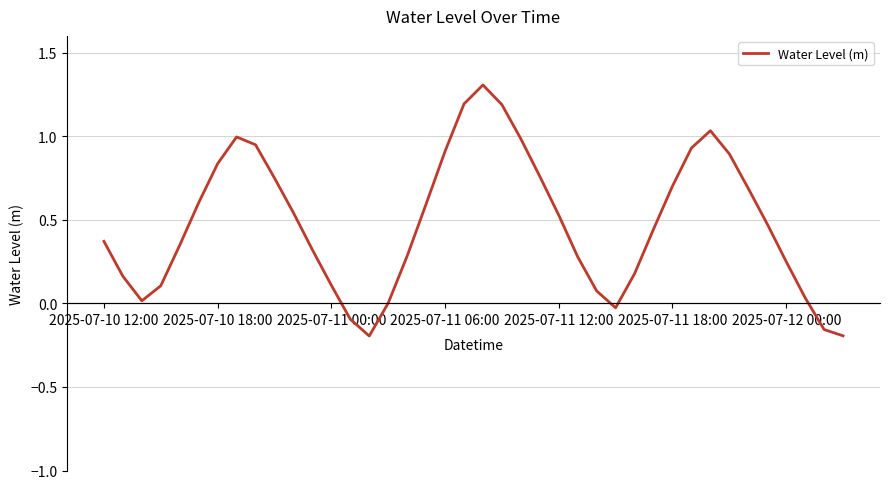

What is the greatest value displayed?

1.3